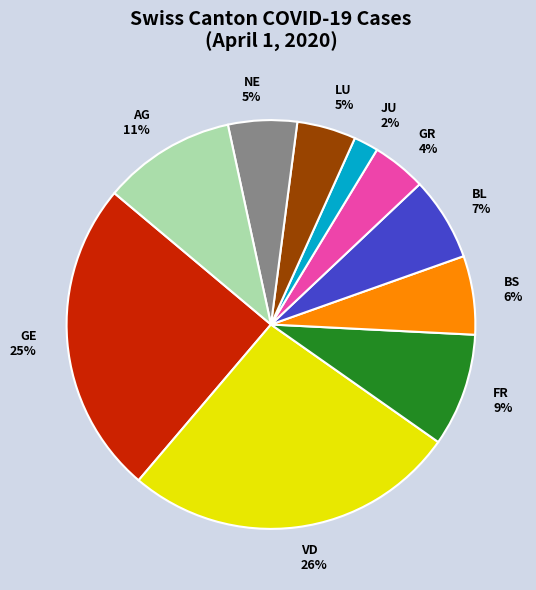

The GR 4% slice represents 4% of the pie. True or false?

True